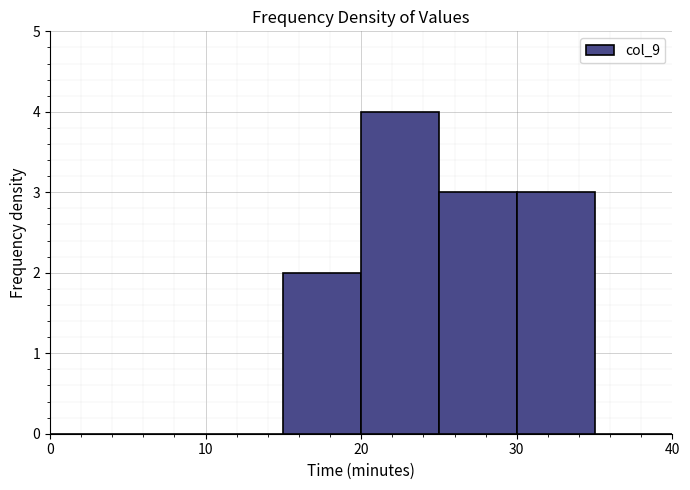

Reading left to right, transcribe this chart: for each bar, give the range it covers on the x-axis and its height. The values are not printed on the chart, so give them approximately, as read against the axis.

0 to 5: 0
5 to 10: 0
10 to 15: 0
15 to 20: 2
20 to 25: 4
25 to 30: 3
30 to 35: 3
35 to 40: 0